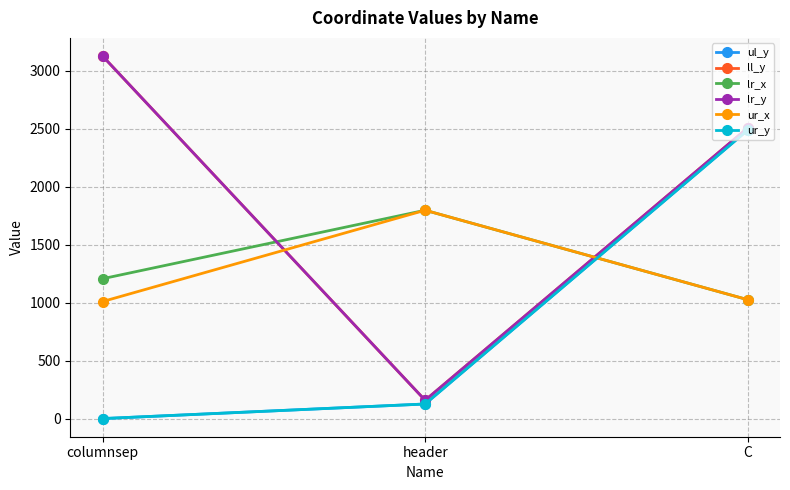

Is this an area chart (filled region under the line)?

No